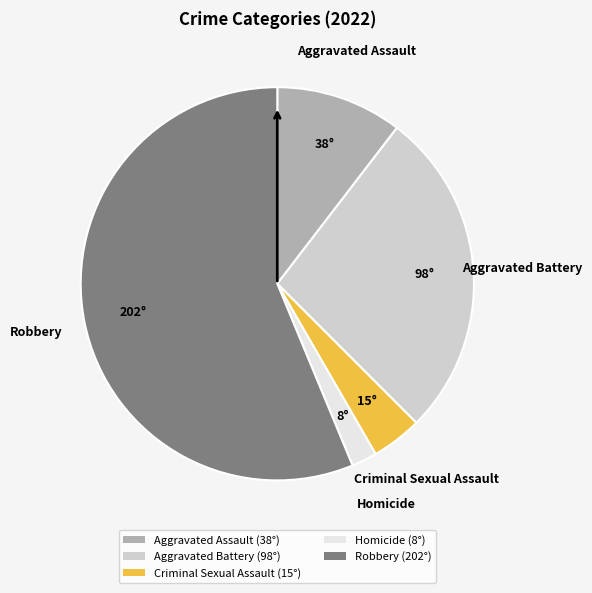

Approximately how many times larger is the value at Criminal Sexual Assault compared to Aggravated Assault?

0.4